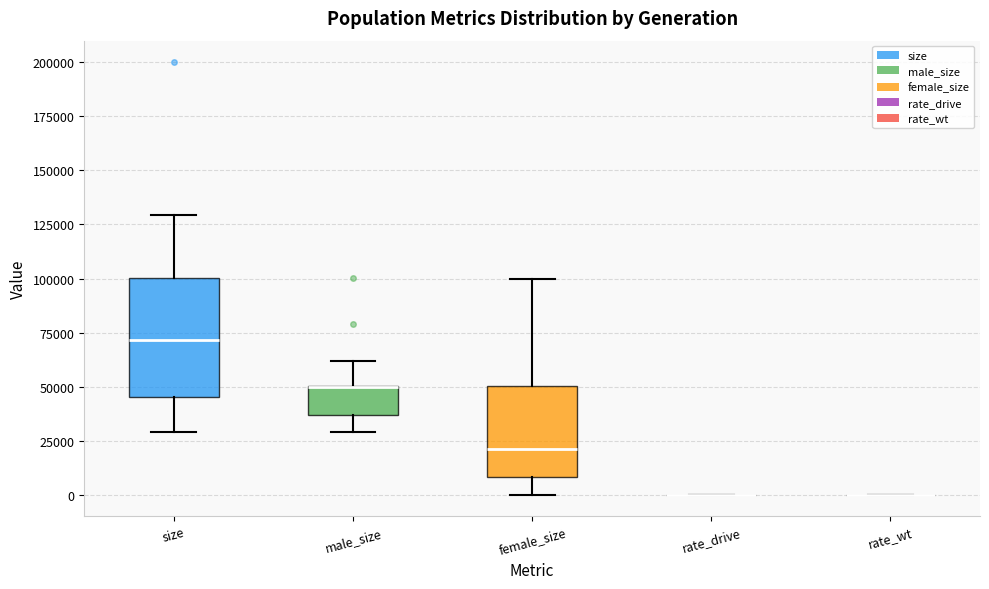

Reading left to right, transcribe this box plot: for each box, give where its median line is, the range the box spans, and where its two whiskers end, as read against the y-axis. The values are not printed on the chart, so give them approximately, as read against the axis.

size: median 70000, box 45000 to 100000, whiskers 30000 to 130000
male_size: median 50000 (drawn on the box's upper edge), box 35000 to 50000, whiskers 30000 to 60000
female_size: median 20000, box 10000 to 50000, whiskers 0 to 100000
rate_drive: box collapsed to a line at 0, whiskers 0 to 0
rate_wt: box collapsed to a line at 0, whiskers 0 to 0